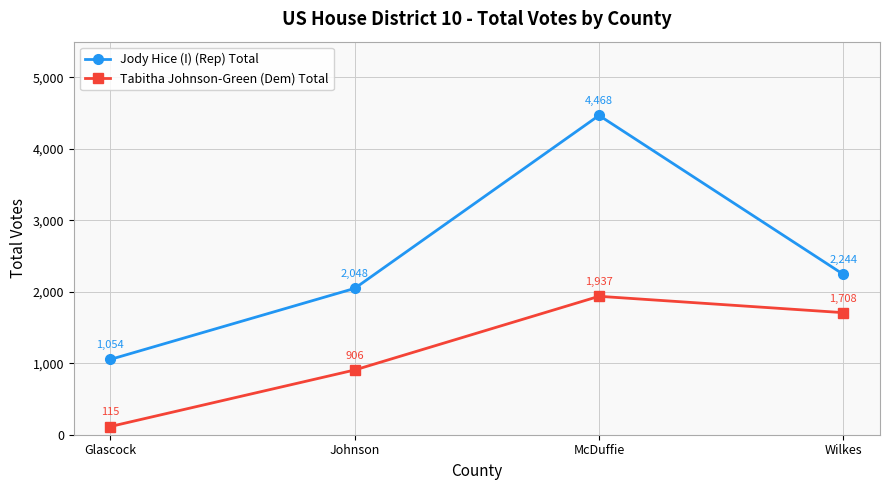

What are all the series names shown in the legend?

Jody Hice (I) (Rep) Total, Tabitha Johnson-Green (Dem) Total